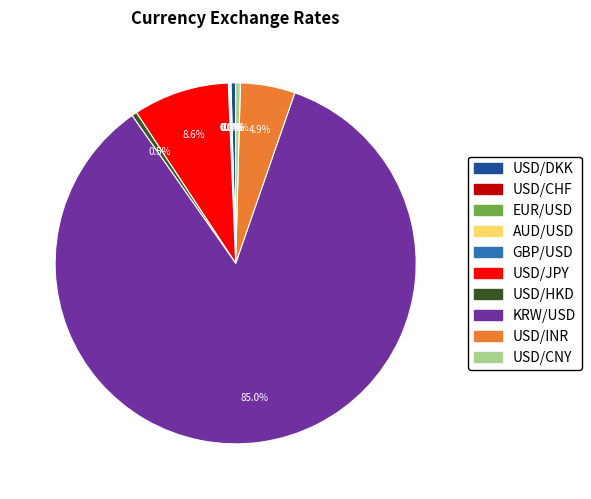

Which category has the biggest portion of the pie?

KRW/USD